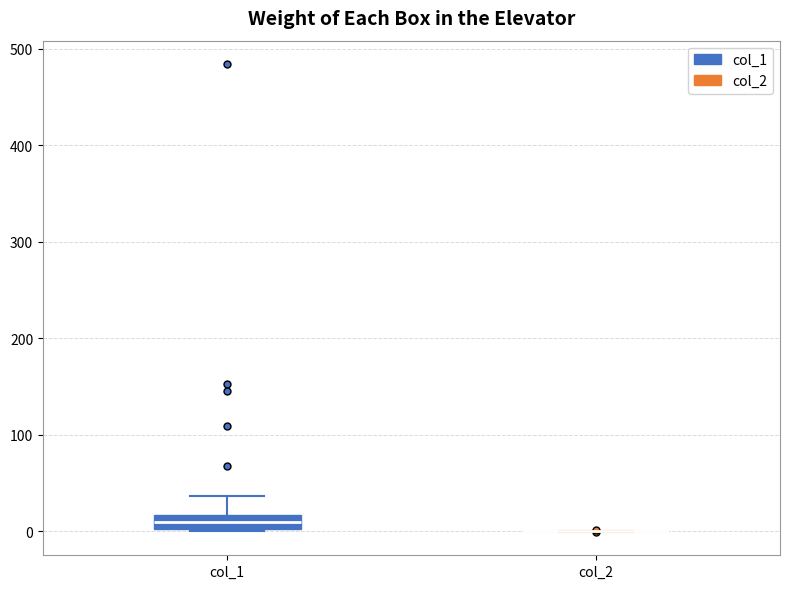

Comparing the boxes themselves (not the whiskers), which one is the tallest?

col_1